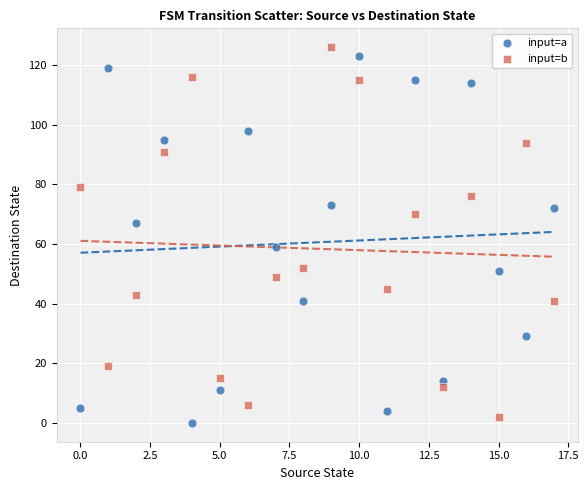

Across all data points, what is the range of Y values (max minus min)?

126